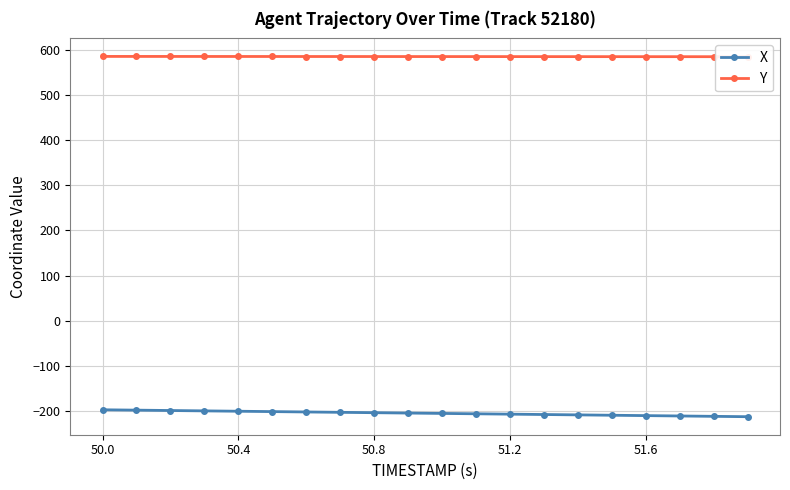

Is it true that X equals -106.4 at 51.6?

False